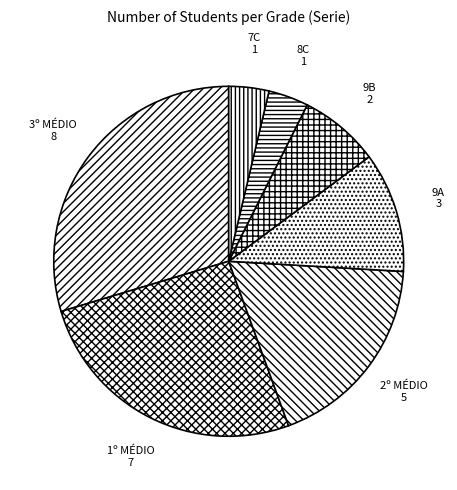

True or false: 8C accounts for 4% of the total.

True